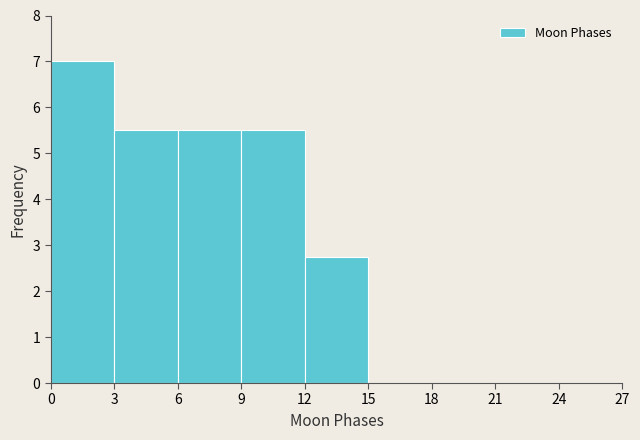

Reading left to right, list every bar in this chart as the range it spans on the x-axis followed by its height. The values are not printed on the chart, so give them approximately, as read against the axis.

0 to 3: 7.0
3 to 6: 5.5
6 to 9: 5.5
9 to 12: 5.5
12 to 15: 2.8
15 to 18: 0
18 to 21: 0
21 to 24: 0
24 to 27: 0